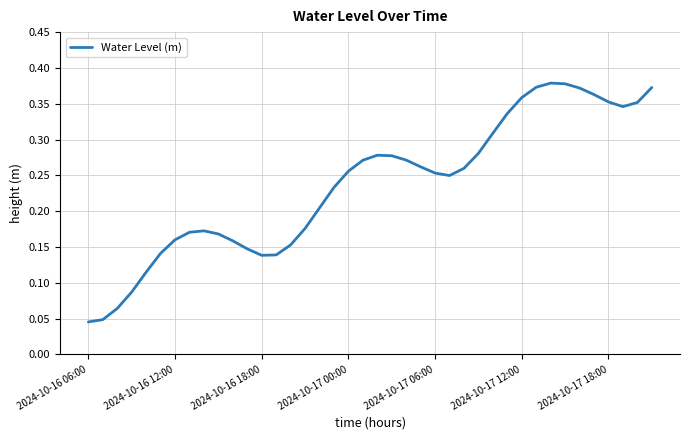

How many lines are shown in the chart?

1